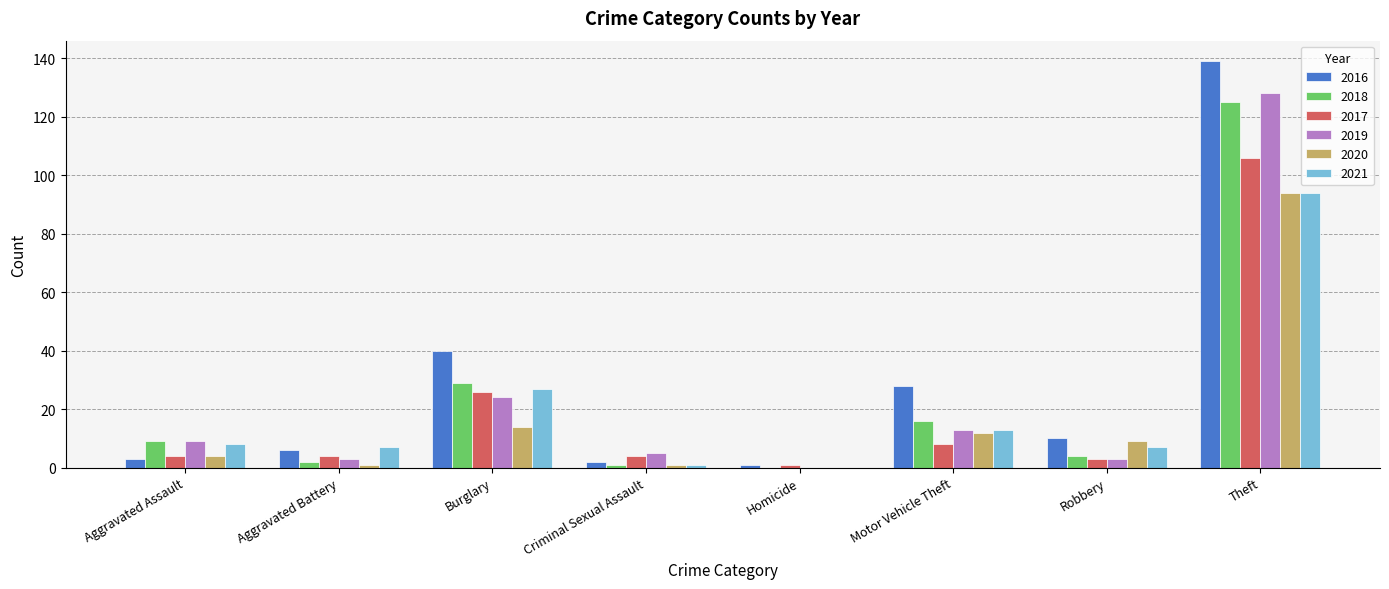

Is it true that 2018 equals 52 at Theft?

False